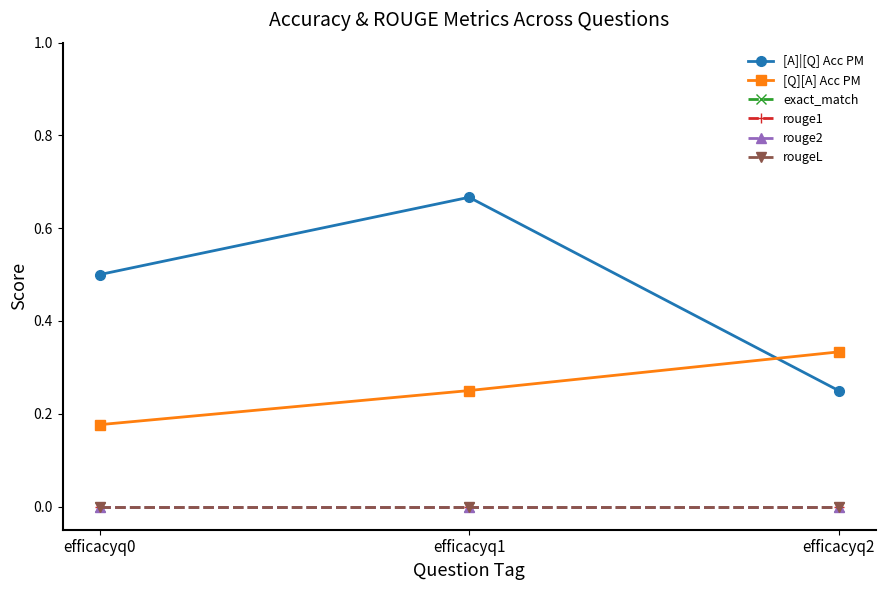

Is this an area chart (filled region under the line)?

No